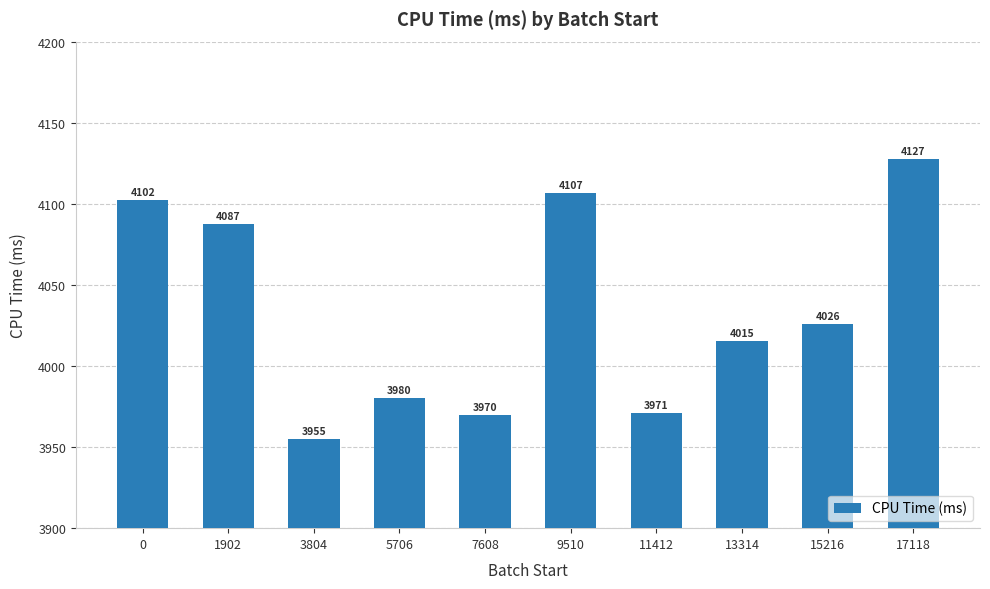

What is the smallest value displayed?

3954.9